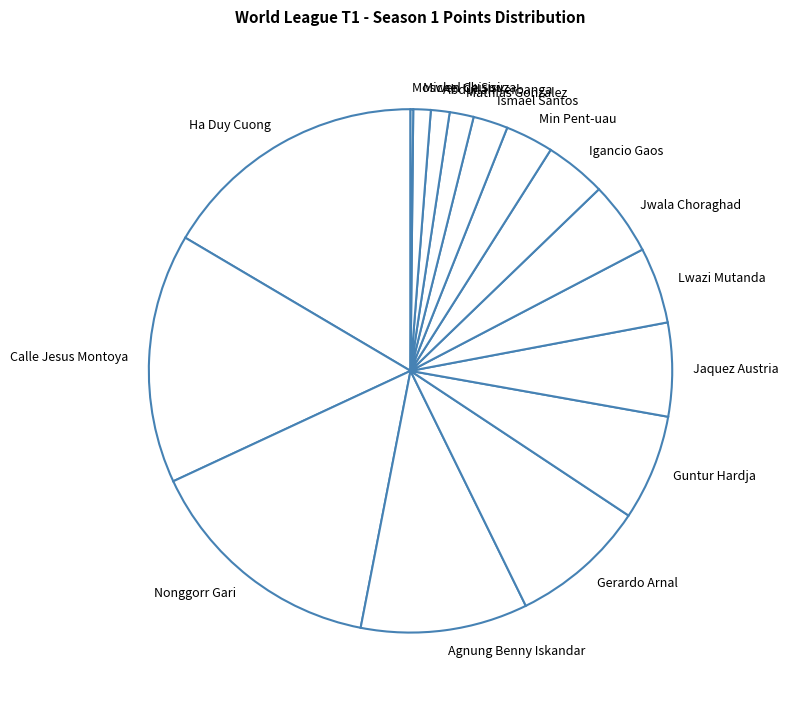

Does Ha Duy Cuong account for over 50% of the chart?

No